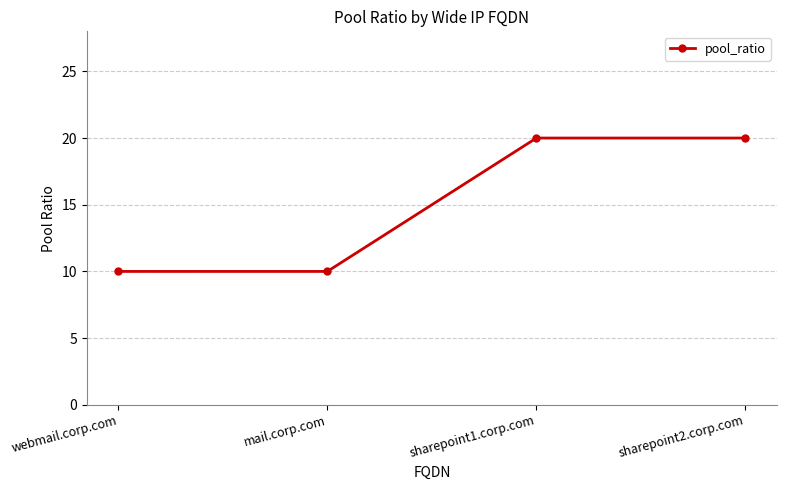

The chart shows a value of 3 at webmail.corp.com. True or false?

False